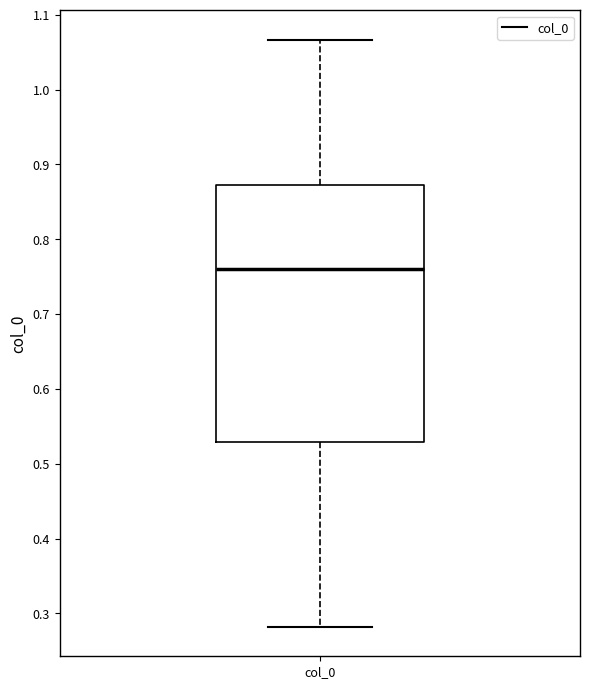

Read this box plot against the y-axis: the position of the median line, the range covered by the box, and the ends of both whiskers. The values are not printed on the chart, so give them approximately, as read against the axis.

median 0.76, box 0.53 to 0.87, whiskers 0.28 to 1.07